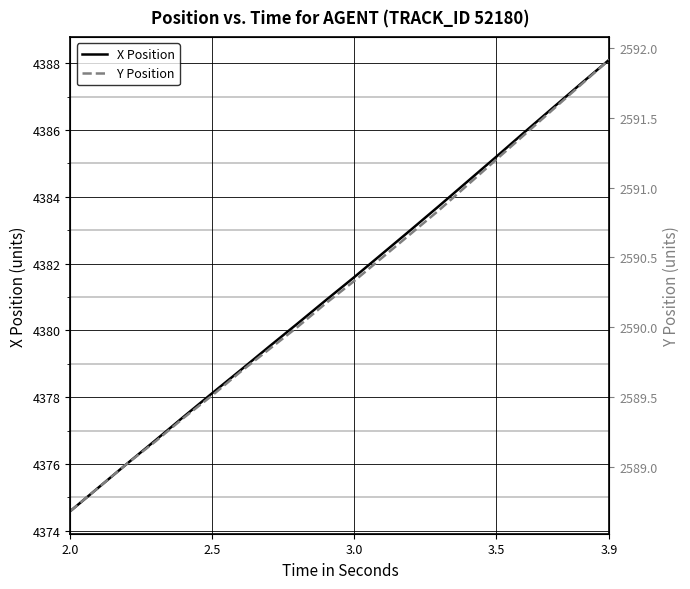

Reading left to right, what are all the values shown in this chart?

X Position: 4374.6	4375.3	4376.0	4376.7	4377.4	4378.1	4378.8	4379.5	4380.2	4380.9	4381.6	4382.3	4383.0	4383.7	4384.5	4385.2	4385.9	4386.7	4387.4	4388.1
Y Position: 2588.7	2588.8	2589.0	2589.2	2589.3	2589.5	2589.7	2589.8	2590.0	2590.2	2590.3	2590.5	2590.7	2590.8	2591.0	2591.2	2591.4	2591.6	2591.7	2591.9